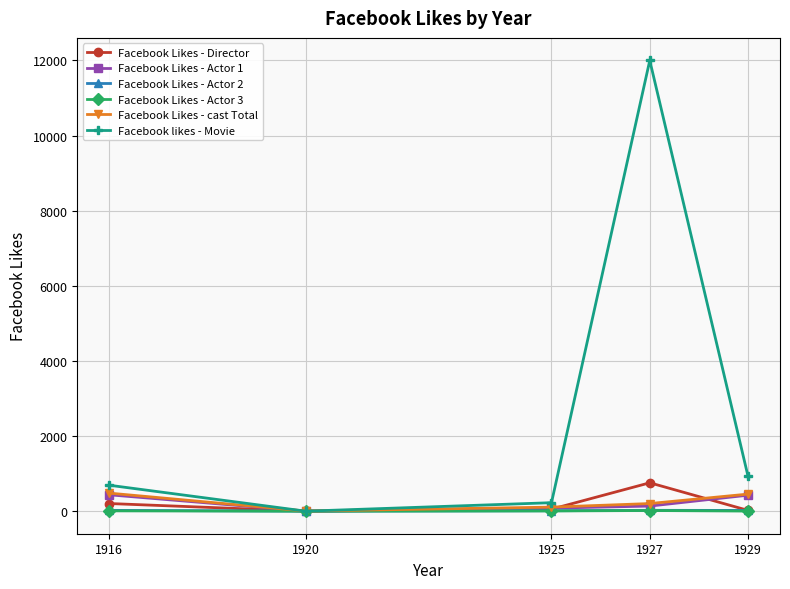

What is the value of the Facebook likes - Movie point at the 5th from the left?

926